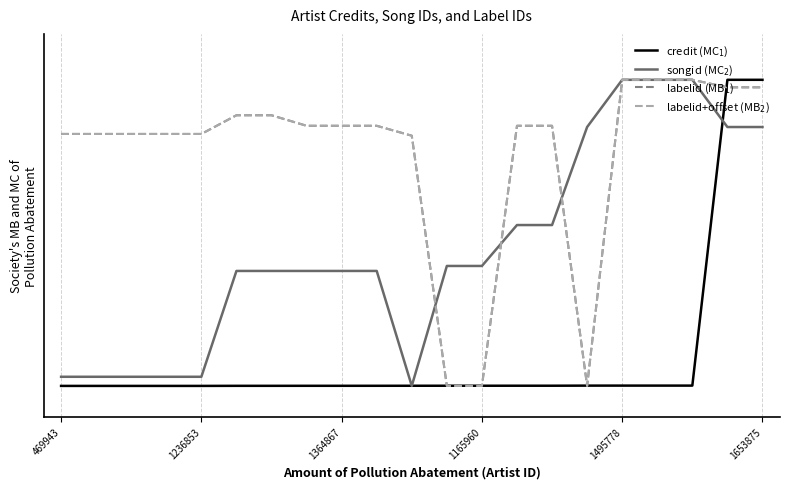

Does the chart display data point markers on the line(s)?

No